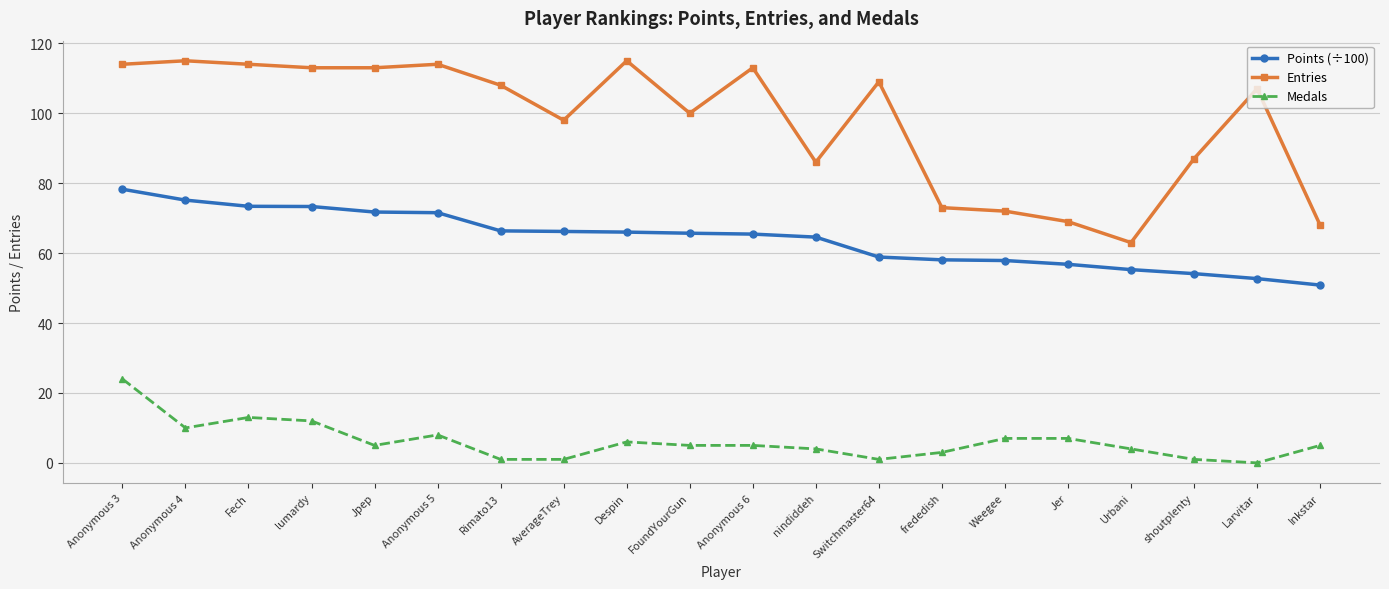

At how many categories does at least one series exceed 18?

20